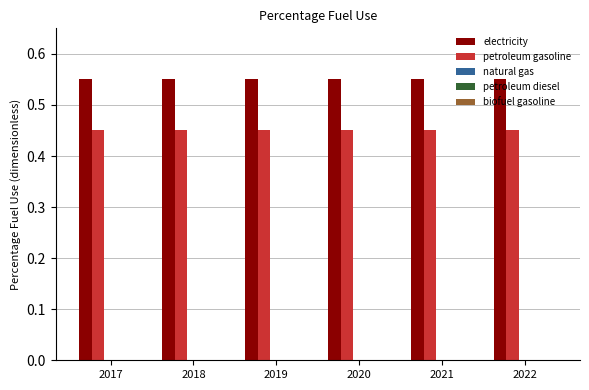

What is the sum of the petroleum gasoline values at 2019 and 2022?

0.9